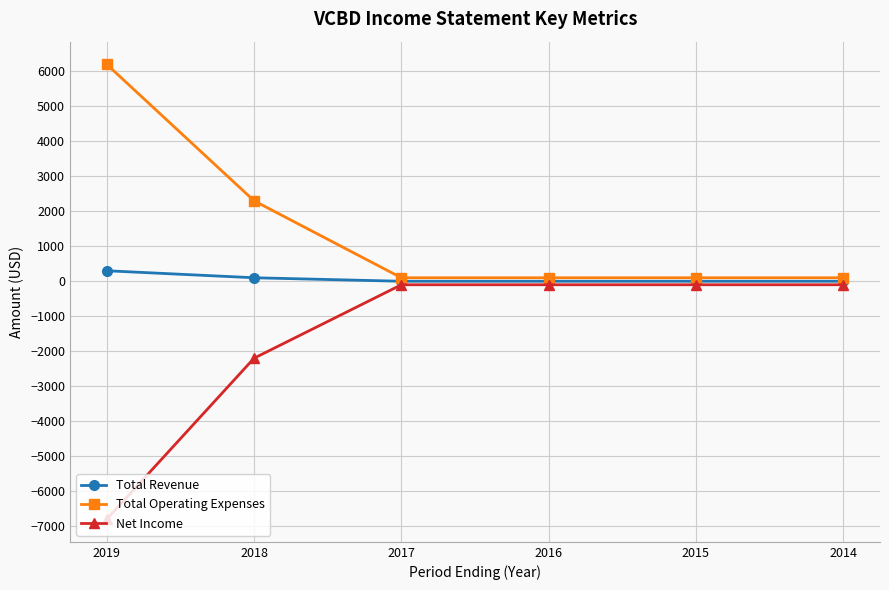

What is the spread (max minus min) of values at 2019?

13000